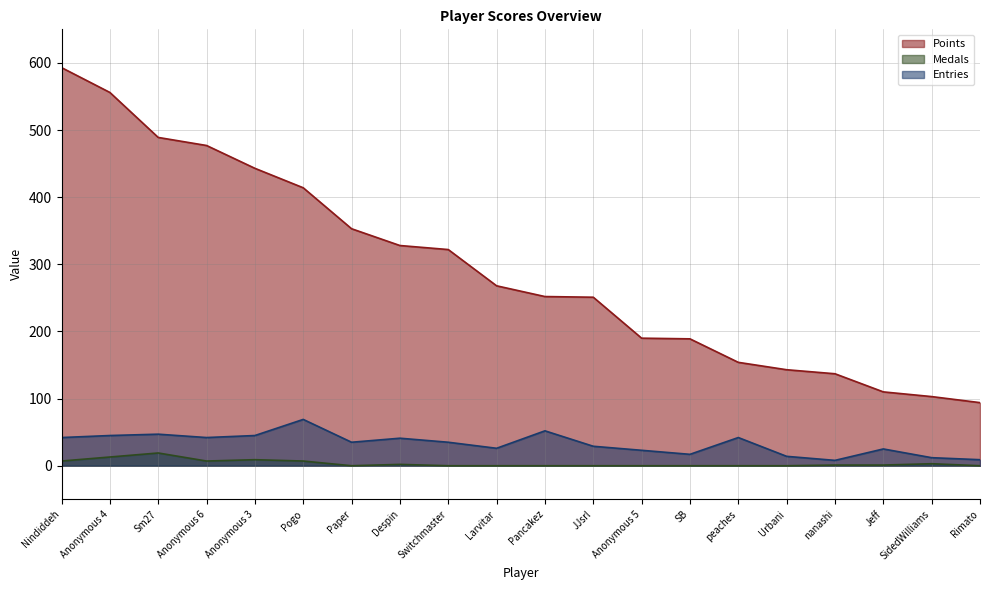

At how many categories does at least one series exceed 586?

1